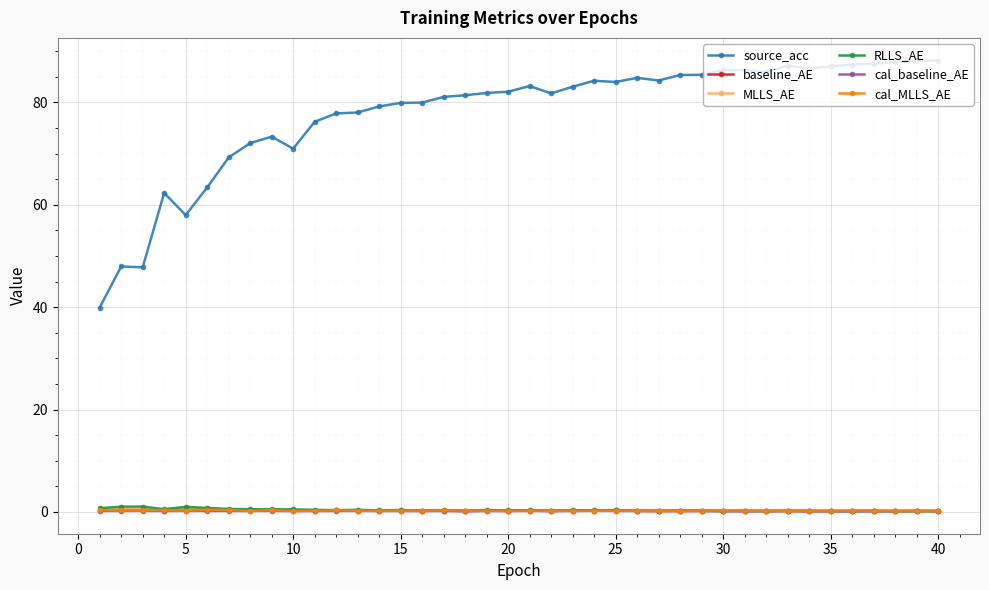

At how many categories does at least one series exceed 22?

40